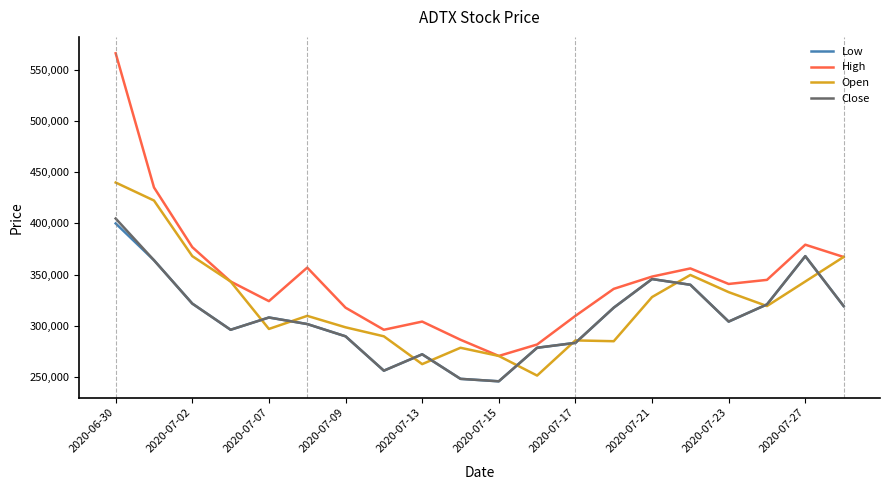

What are all the series names shown in the legend?

Low, High, Open, Close